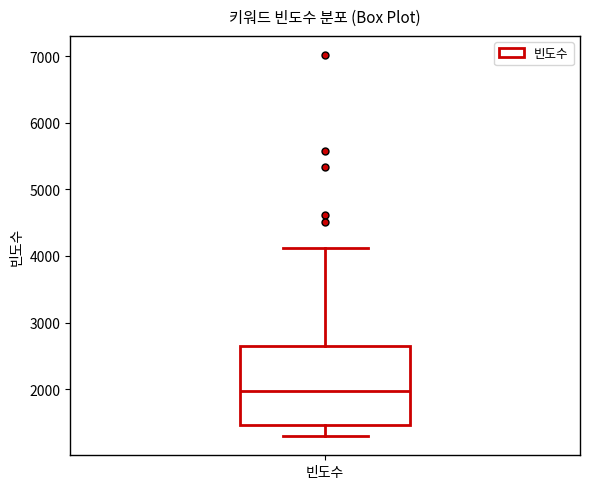

Transcribe this box plot: give where the median line is, the range the box spans, and where the two whiskers end, as read against the y-axis. The values are not printed on the chart, so give them approximately, as read against the axis.

median 2000, box 1500 to 2600, whiskers 1300 to 4100